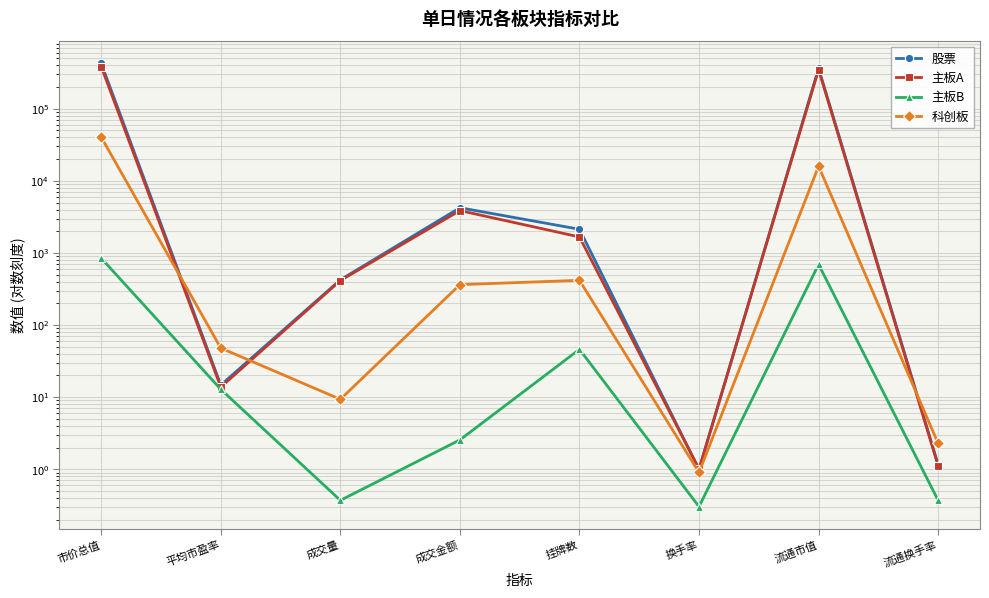

At which label is 主板A closest to 192403?

流通市值